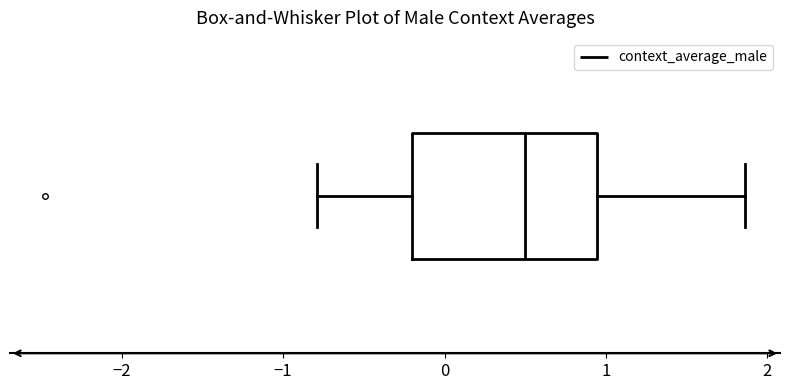

Transcribe this box plot: give where the median line is, the range the box spans, and where the two whiskers end, as read against the x-axis. The values are not printed on the chart, so give them approximately, as read against the axis.

median 0.5, box -0.2 to 0.9, whiskers -0.8 to 1.9